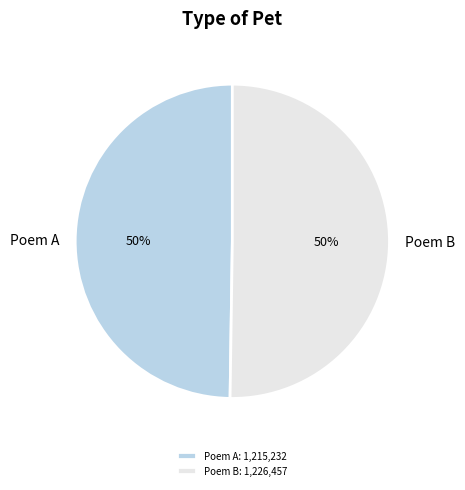

What percentage is the Poem A slice, to the nearest percent?

50%